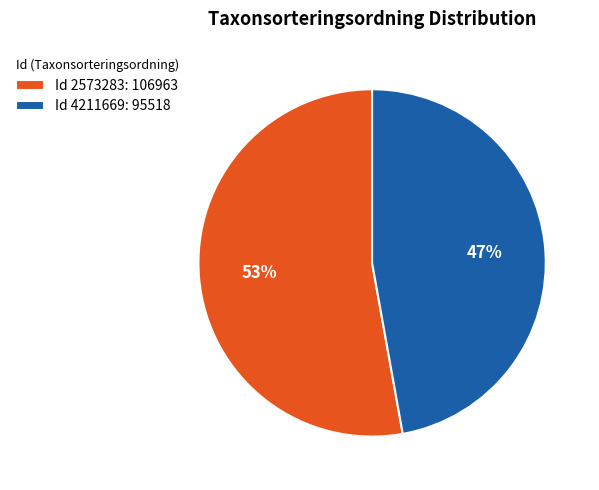

True or false: Id 2573283: 106963 accounts for 53% of the total.

True